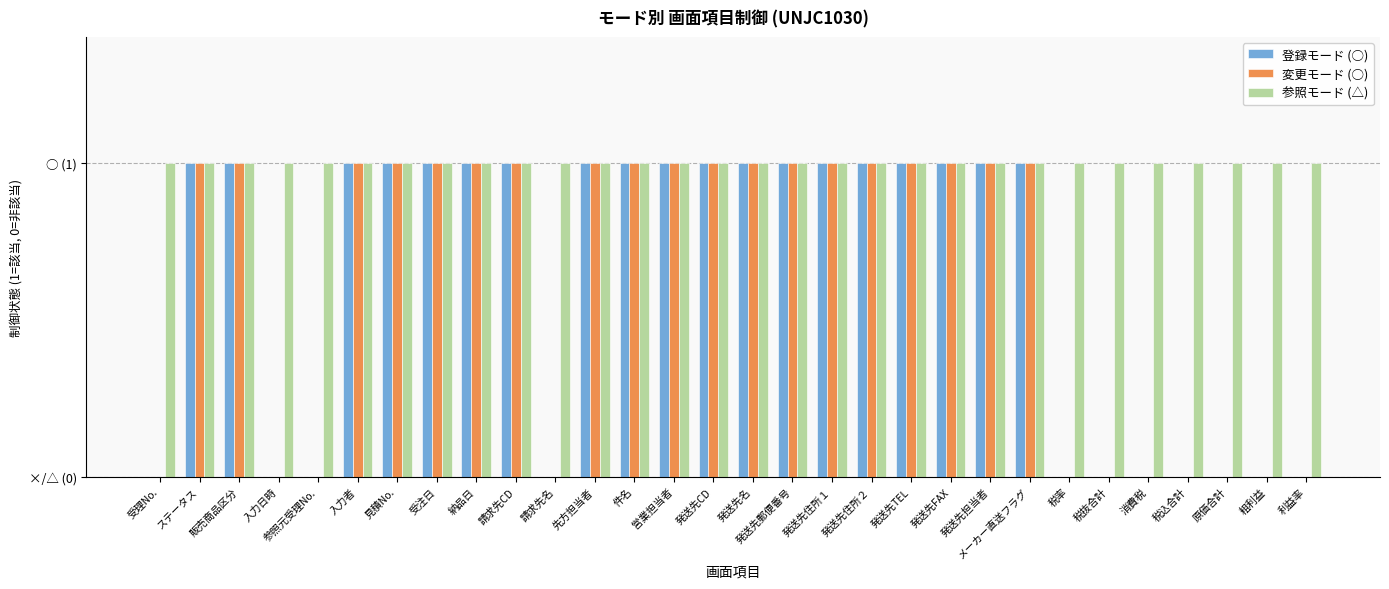

Rank the series at 請求先CD from lowest to highest value.

登録モード (○), 変更モード (○), 参照モード (△)